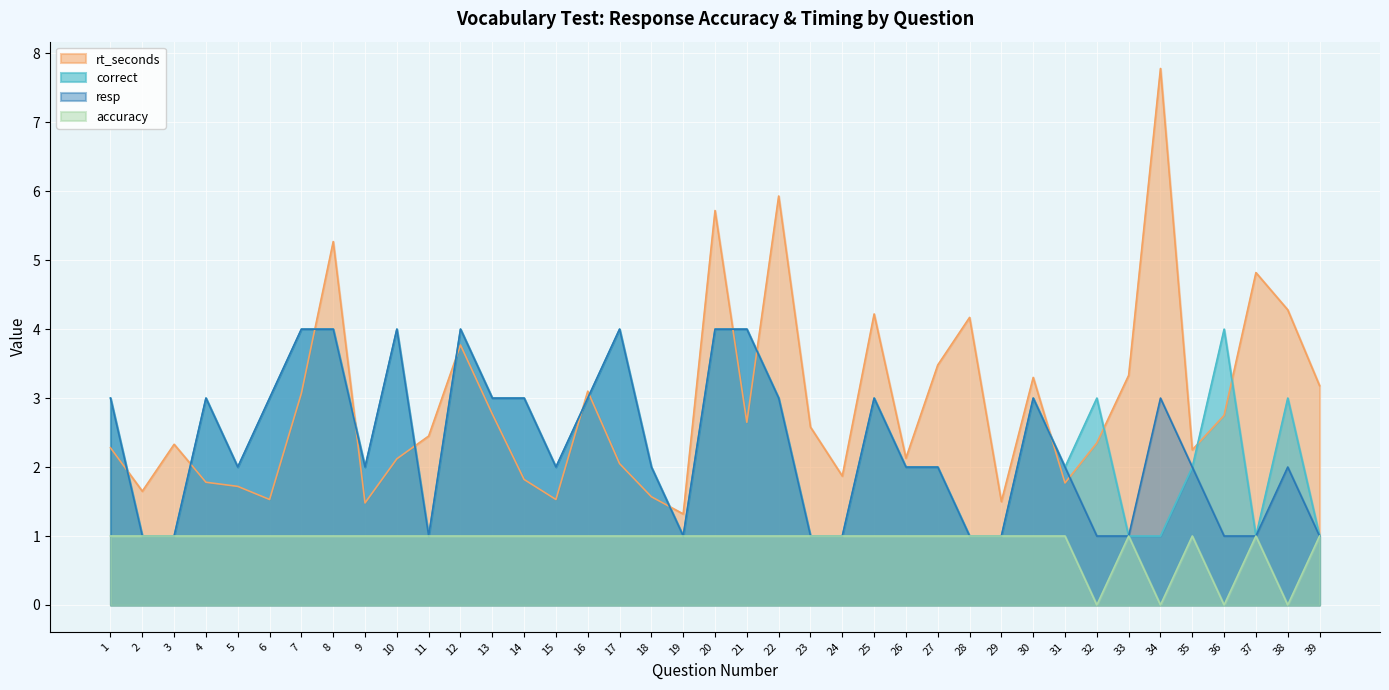

At 1, list the series in order from largest to smallest.

correct, resp, rt_seconds, accuracy